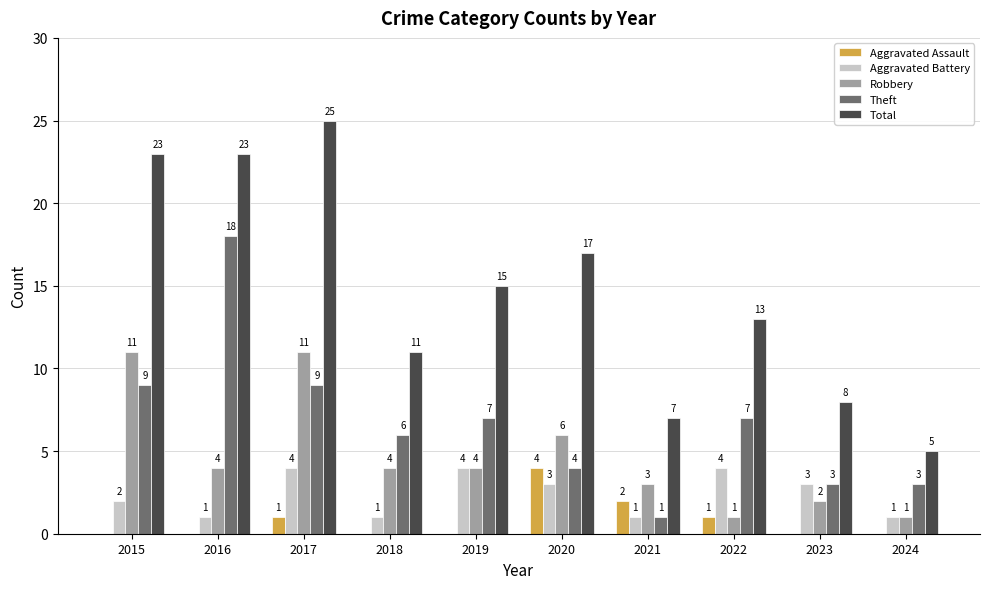

At which category is the sum across all series the highest?

2017